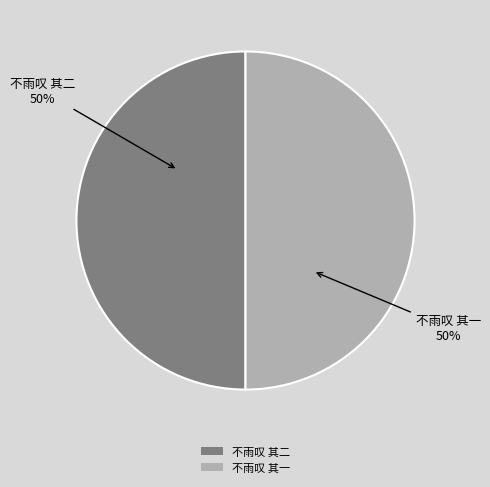

What percentage is the 不雨叹 其二 slice, to the nearest percent?

50%